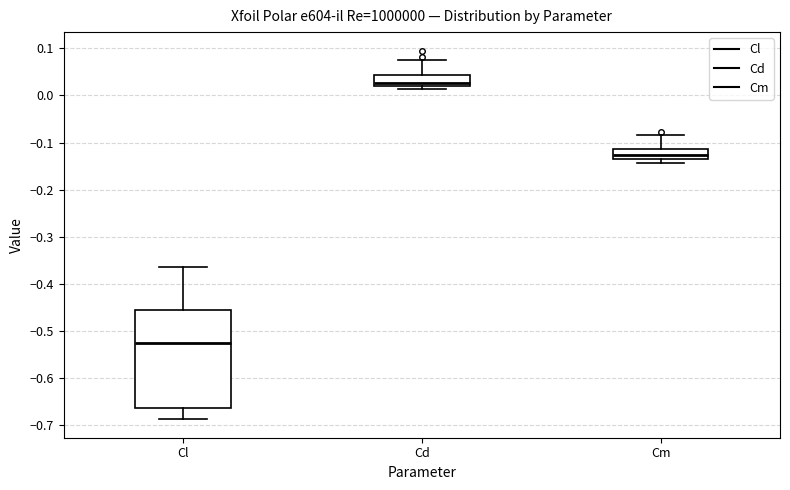

Reading left to right, read every box against the y-axis: the position of its median line, the range the box covers, and the ends of its whiskers. The values are not printed on the chart, so give them approximately, as read against the axis.

Cl: median -0.53, box -0.66 to -0.46, whiskers -0.69 to -0.36
Cd: median 0.03, box 0.02 to 0.04, whiskers 0.01 to 0.07
Cm: median -0.13, box -0.14 to -0.11, whiskers -0.14 (just below the box's lower edge) to -0.08